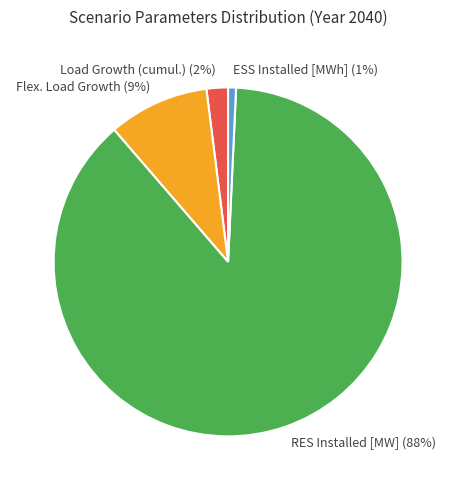

How many slices are in this pie chart?

4